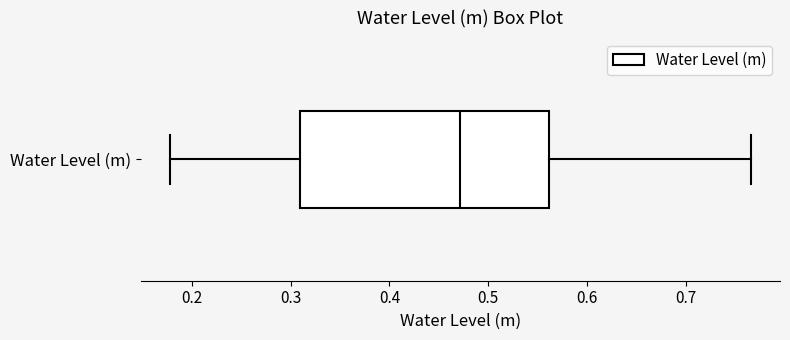

Transcribe this box plot: give where the median line is, the range the box spans, and where the two whiskers end, as read against the x-axis. The values are not printed on the chart, so give them approximately, as read against the axis.

median 0.47, box 0.31 to 0.56, whiskers 0.18 to 0.77